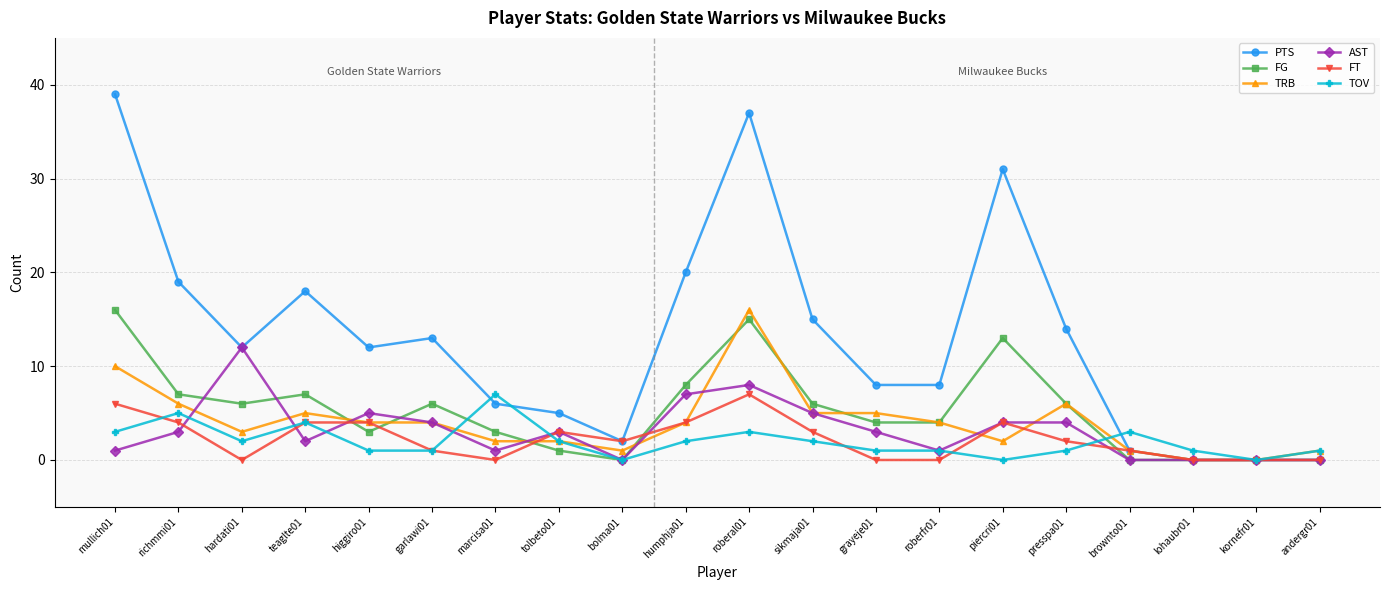

What is the label of the 13th point from the right?

tolbeto01